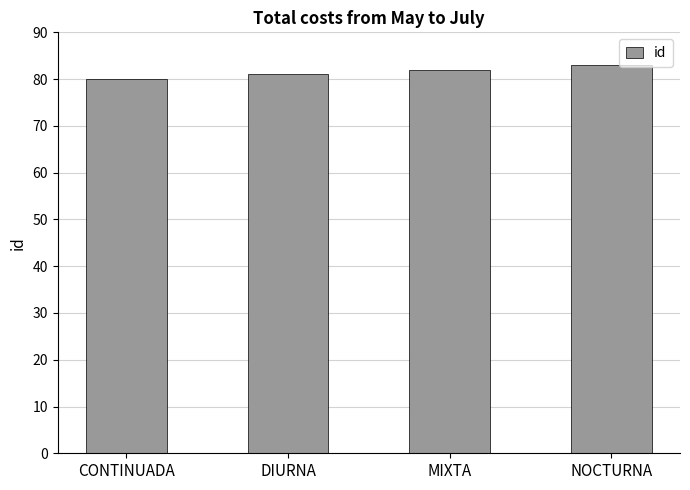

Which category has the highest value across all series?

NOCTURNA